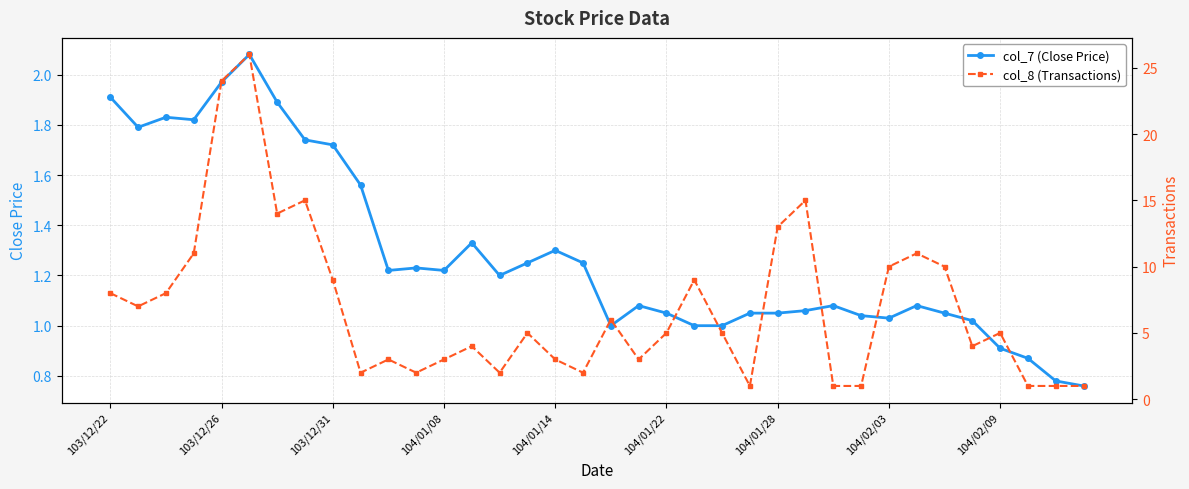

What is the difference between the maximum and second lowest values in the col_8 (Transactions) series?

25.0